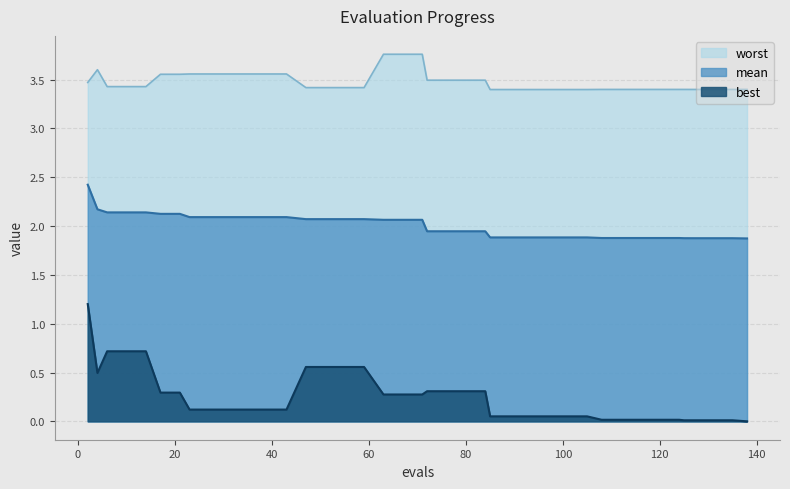

What is the sum of the worst values at 112 and 39?

7.0